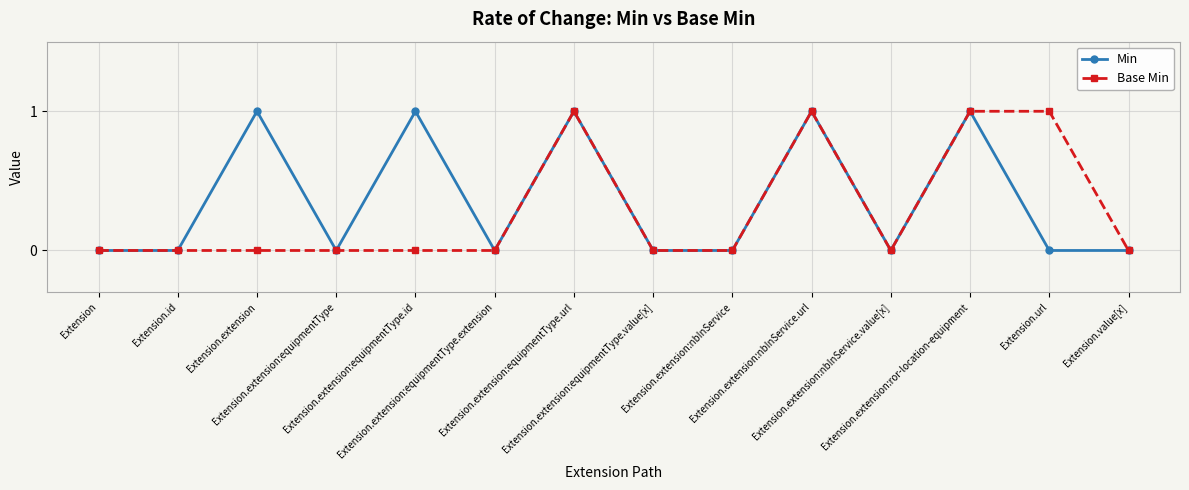

Reading right to left, what are all the values shown in this chart?

Min: 0	0	1	0	1	0	0	1	0	1	0	1	0	0
Base Min: 0	1	1	0	1	0	0	1	0	0	0	0	0	0